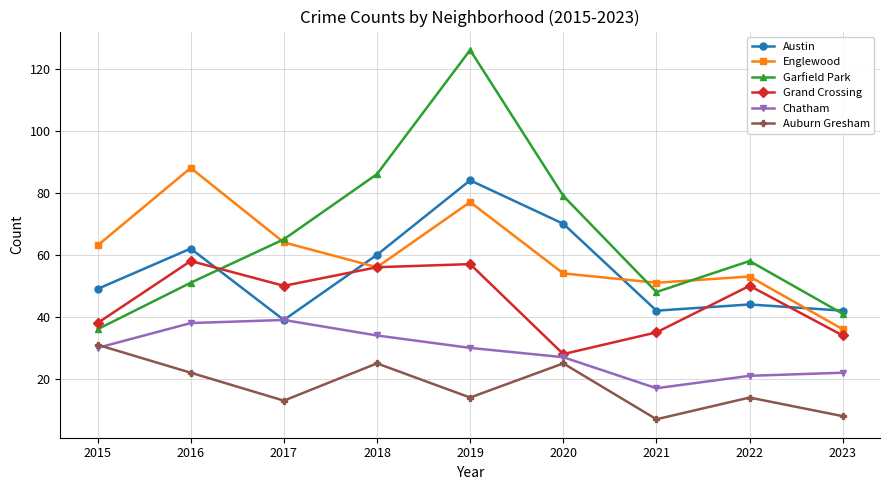

What is the average value of the Garfield Park series?

66